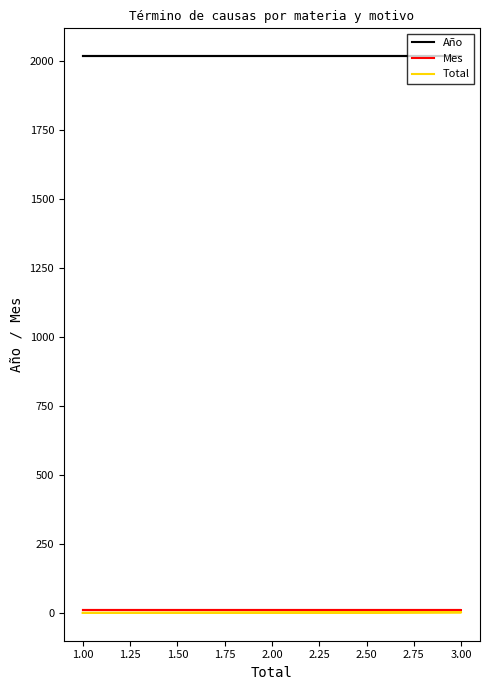

Reading left to right, transcribe all the data shown in this chart.

Año: 2019	2019	2019
Mes: 11	11	11
Total: 1	3	1